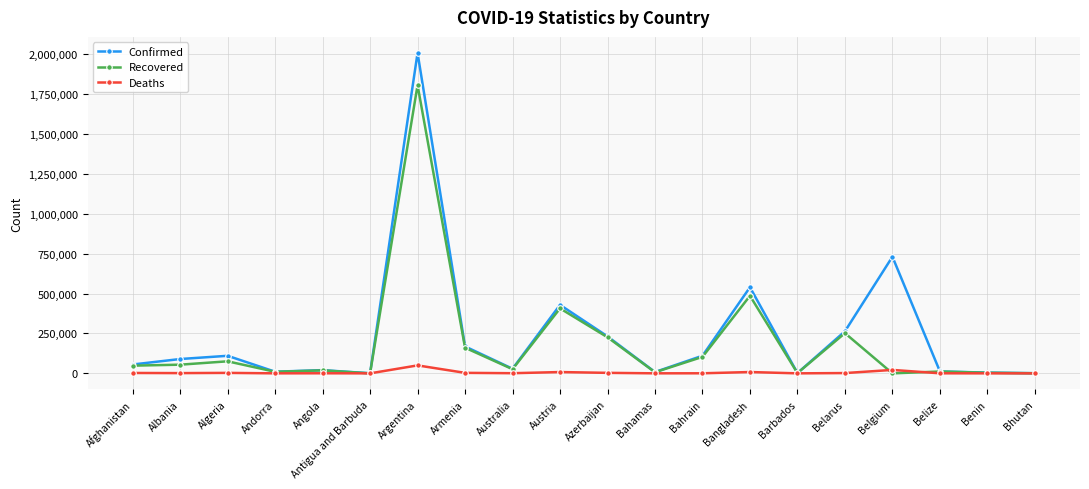

What is the approximate value of Confirmed at Albania, to the nearest 100?

89800